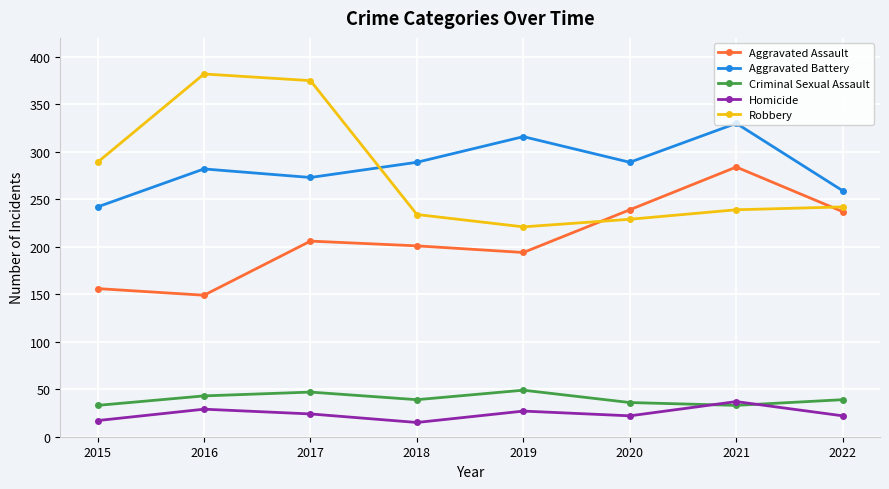

How many series are shown in this chart?

5